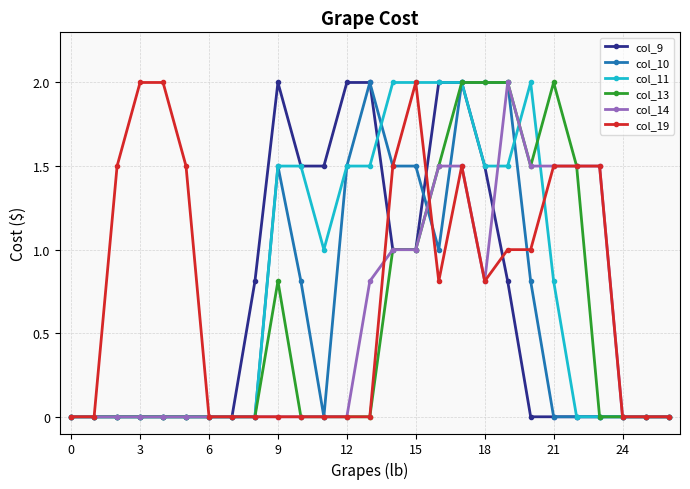

True or false: col_10 and col_9 cross at least once.

True